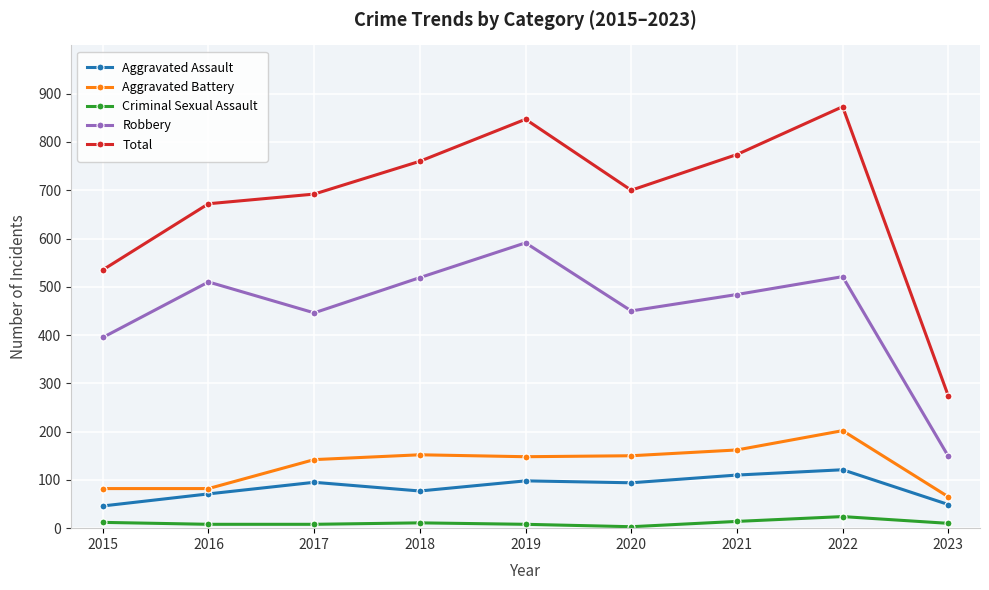

True or false: Total and Aggravated Battery intersect in this chart.

False